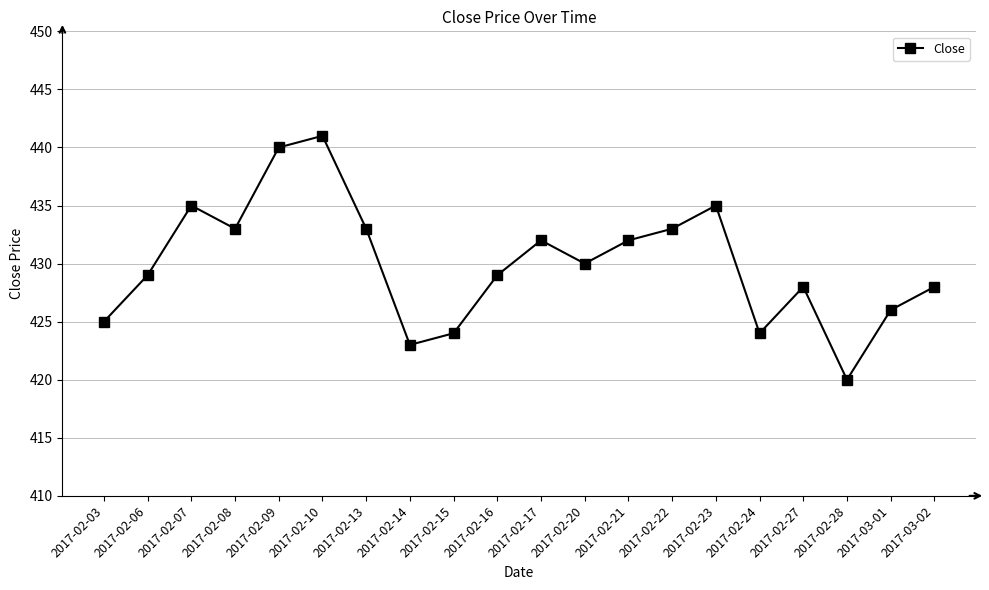

Approximately how many times larger is the value at 2017-02-22 compared to 2017-02-08?

1.0